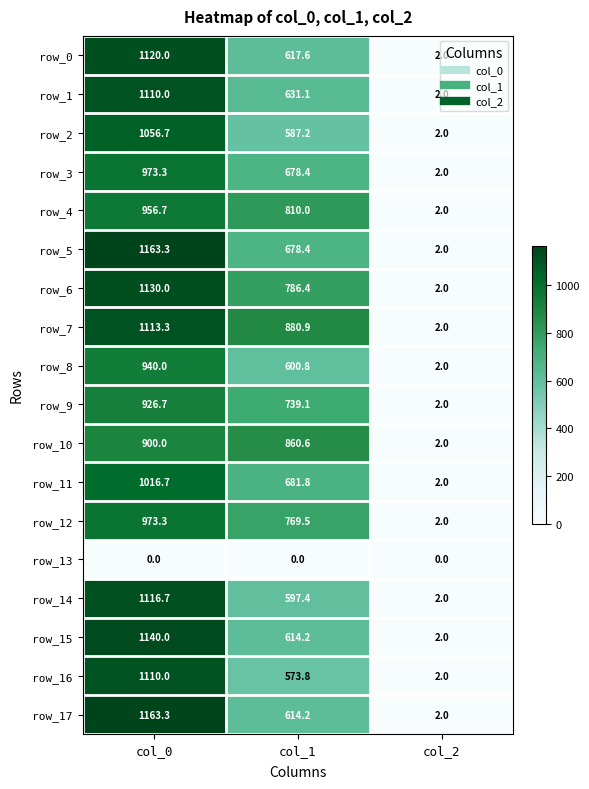

Reading left to right, transcribe all the data shown in this chart.

row_0: col_0=1120.0	col_1=617.6	col_2=2.0
row_1: col_0=1110.0	col_1=631.1	col_2=2.0
row_2: col_0=1056.7	col_1=587.2	col_2=2.0
row_3: col_0=973.3	col_1=678.4	col_2=2.0
row_4: col_0=956.7	col_1=810.0	col_2=2.0
row_5: col_0=1163.3	col_1=678.4	col_2=2.0
row_6: col_0=1130.0	col_1=786.4	col_2=2.0
row_7: col_0=1113.3	col_1=880.9	col_2=2.0
row_8: col_0=940.0	col_1=600.8	col_2=2.0
row_9: col_0=926.7	col_1=739.1	col_2=2.0
row_10: col_0=900.0	col_1=860.6	col_2=2.0
row_11: col_0=1016.7	col_1=681.8	col_2=2.0
row_12: col_0=973.3	col_1=769.5	col_2=2.0
row_13: col_0=0.0	col_1=0.0	col_2=0.0
row_14: col_0=1116.7	col_1=597.4	col_2=2.0
row_15: col_0=1140.0	col_1=614.2	col_2=2.0
row_16: col_0=1110.0	col_1=573.8	col_2=2.0
row_17: col_0=1163.3	col_1=614.2	col_2=2.0